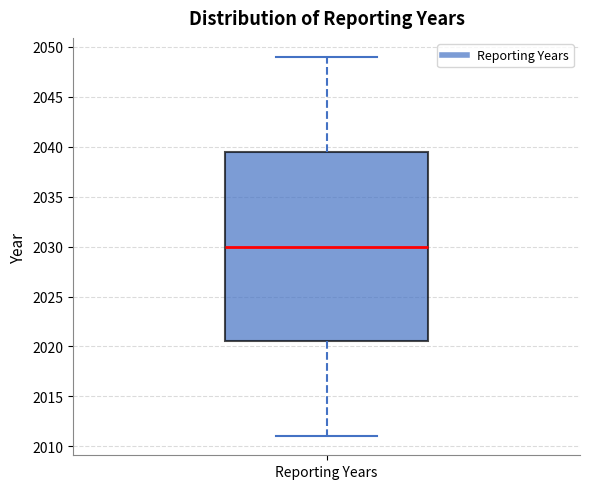

Where is the lower edge of the box for Reporting Years on the y-axis? The values are not printed on the chart, so give them approximately, as read against the axis.

2020.5